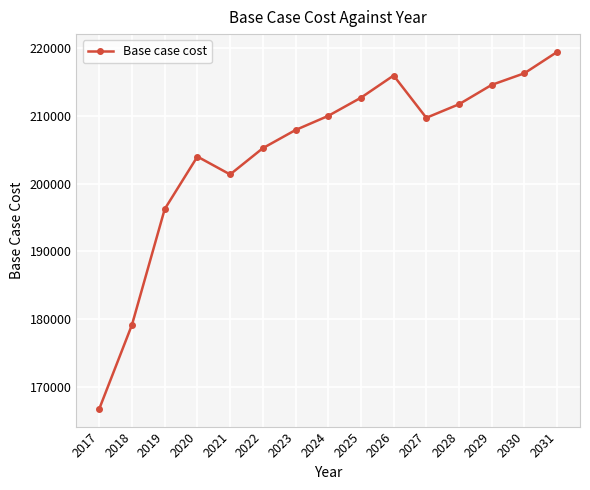

The chart shows a value of 209700.8 at 2027. True or false?

True